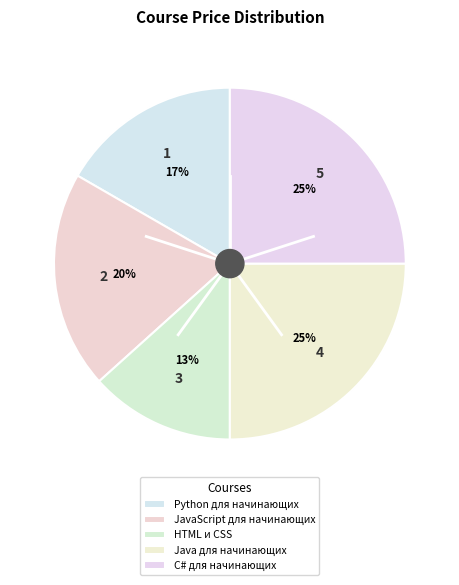

Is it true that JavaScript для начинающих is 26% of the pie?

False